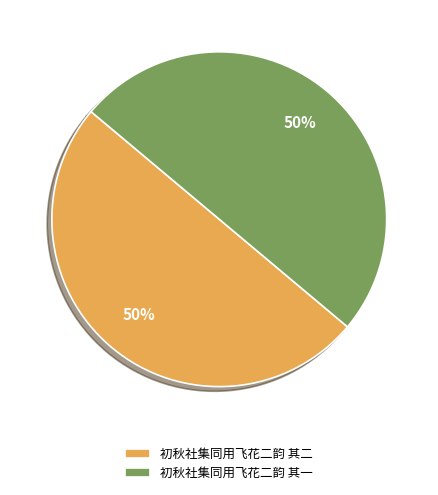

To the nearest percent, what is the average slice percentage?

50%